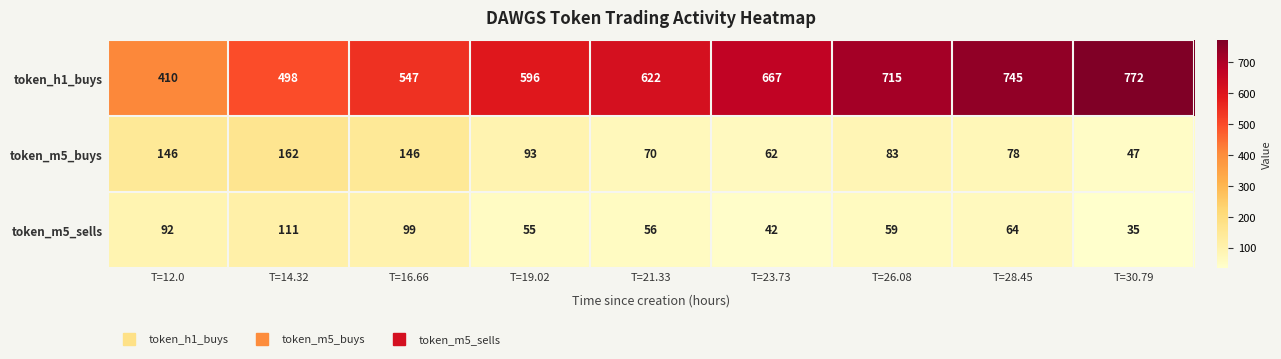

What is the difference between the second highest and second lowest values in the token_m5_sells series?

57